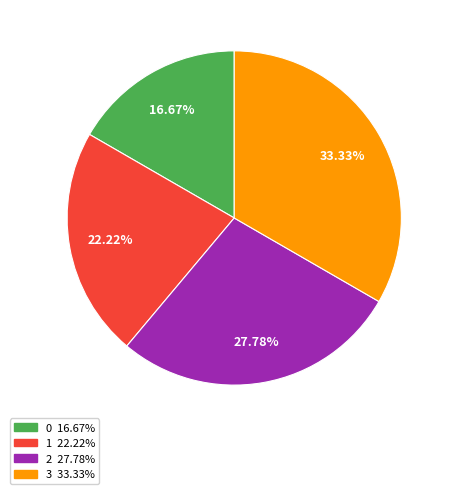

Is there a majority slice in this chart?

No